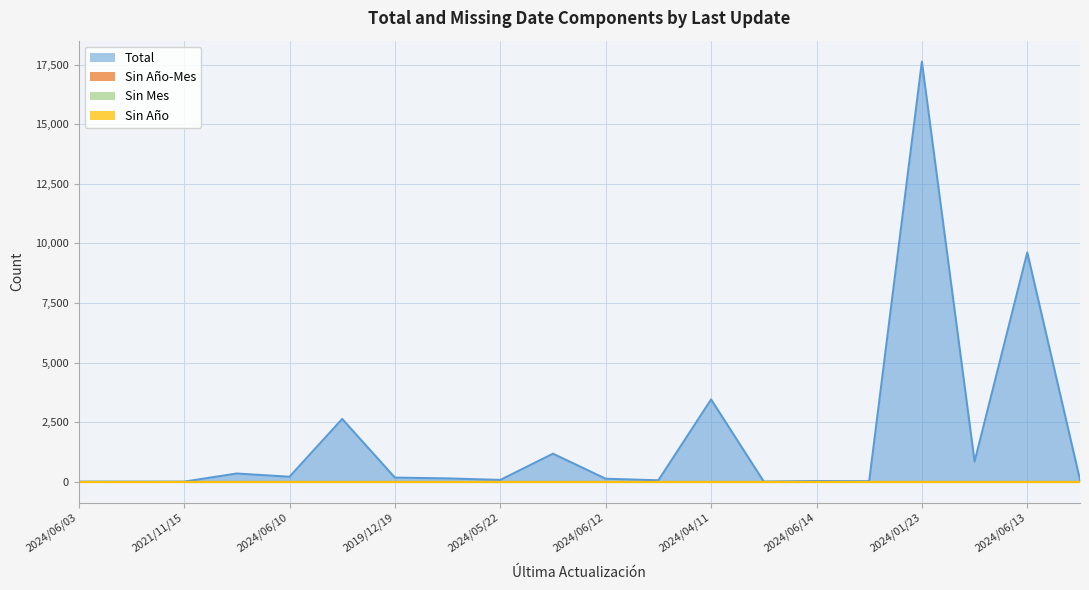

How many lines are shown in the chart?

4